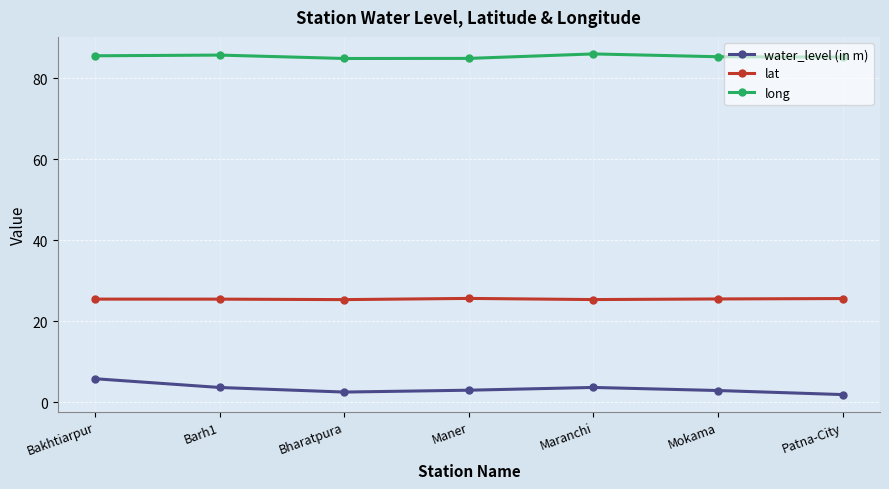

What is the average value of the water_level (in m) series?

3.3